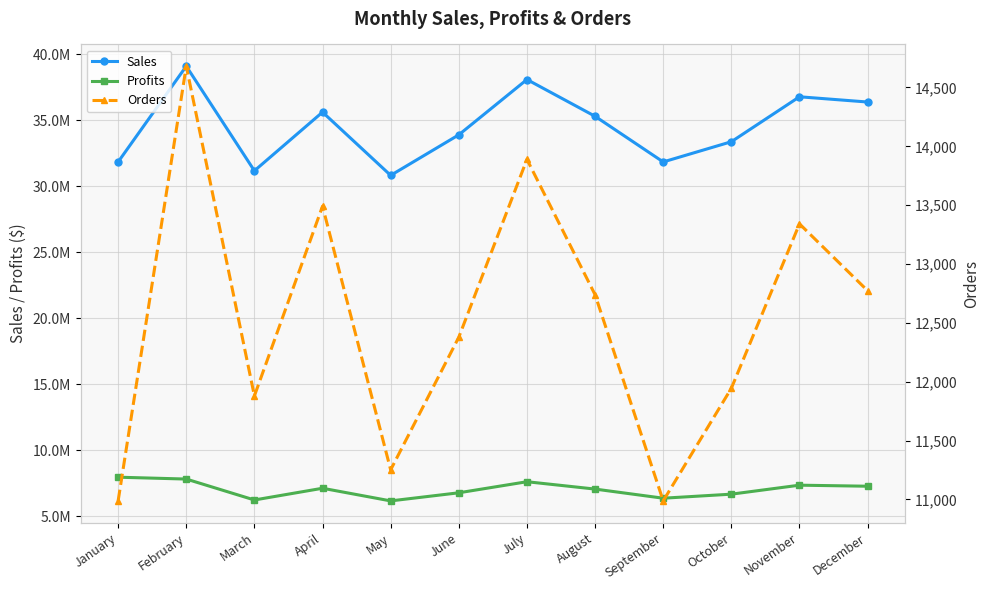

What is the minimum value for Profits?

6162340